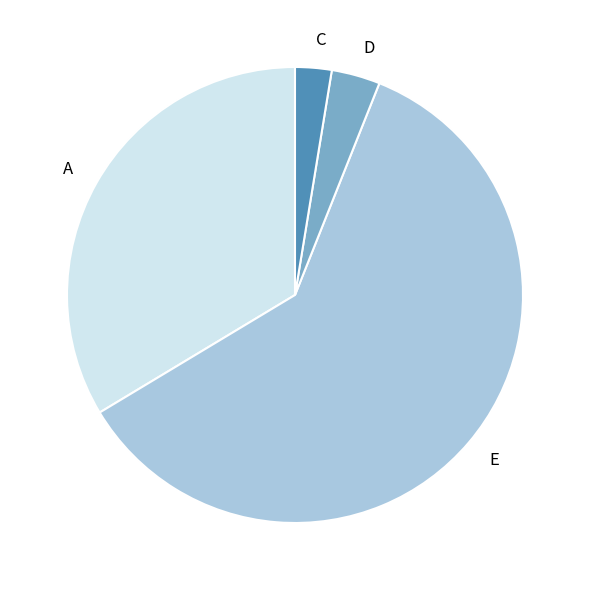

Is there any slice that represents more than half of the pie?

Yes